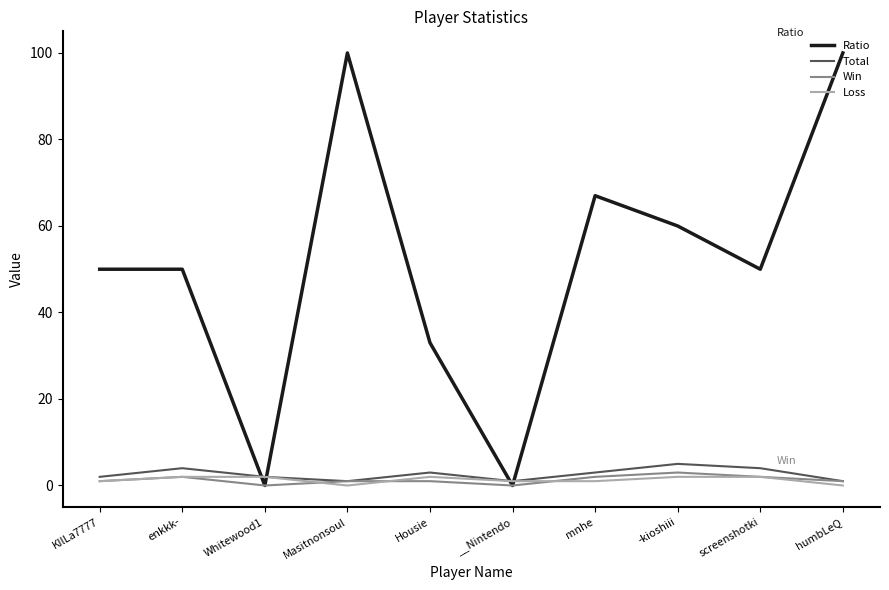

What is the minimum value for Total?

1